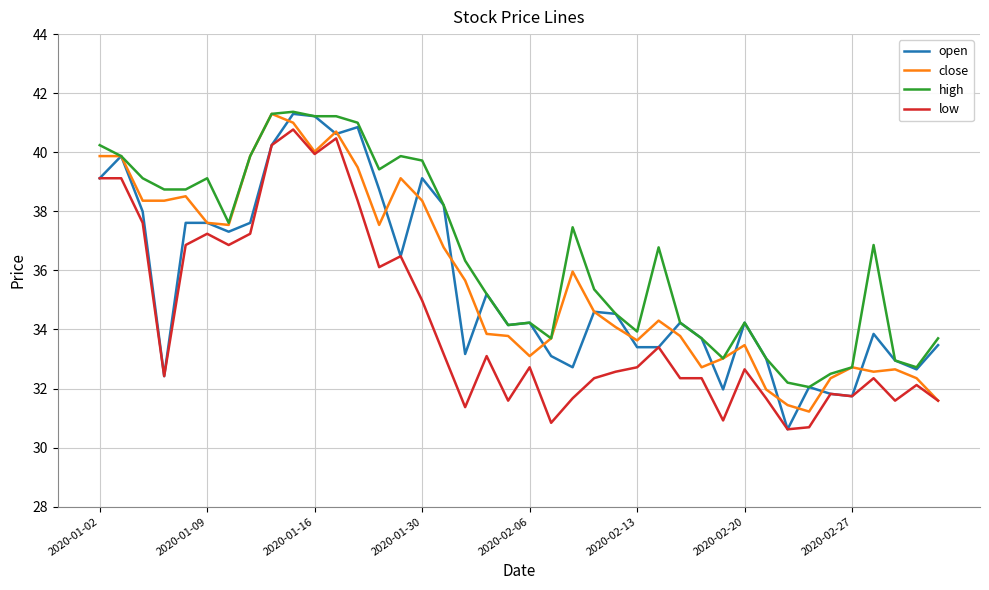

True or false: high and low intersect in this chart.

False